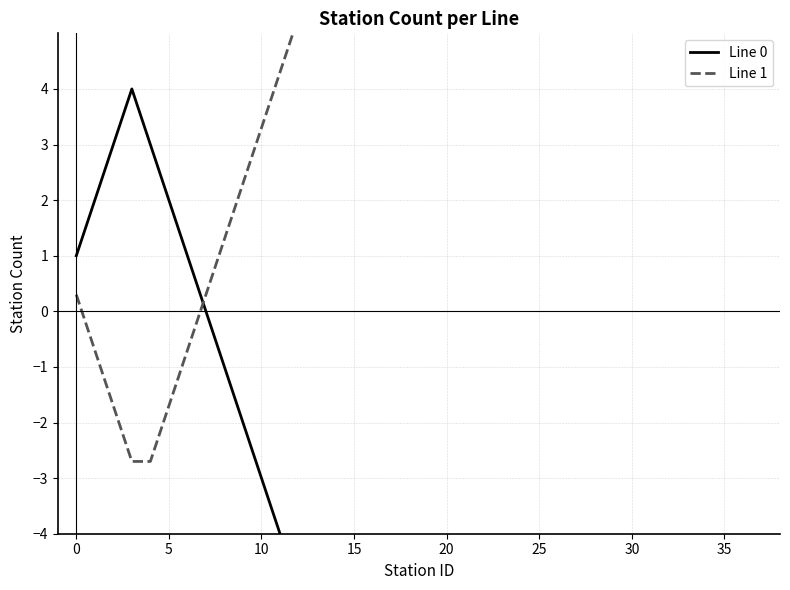

Rank the series at 9 from lowest to highest value.

Line 0, Line 1